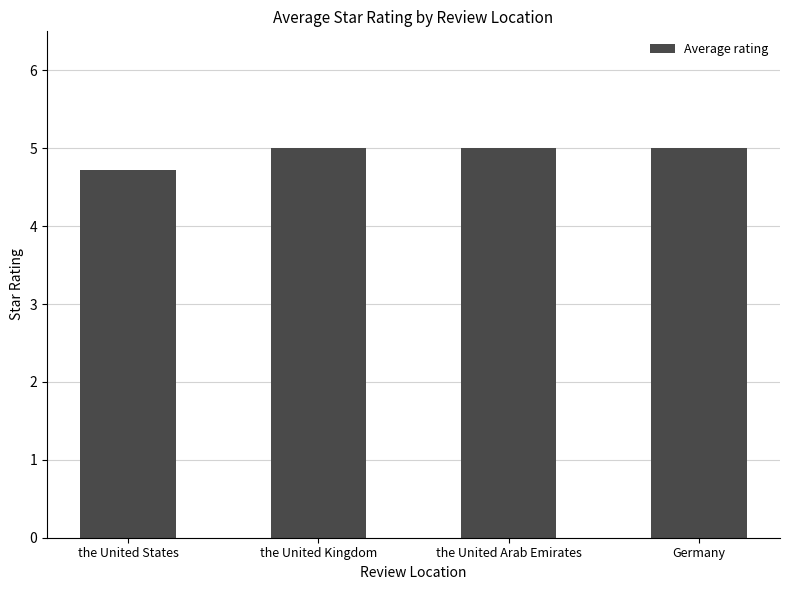

What is the label of the 1st bar from the right?

Germany